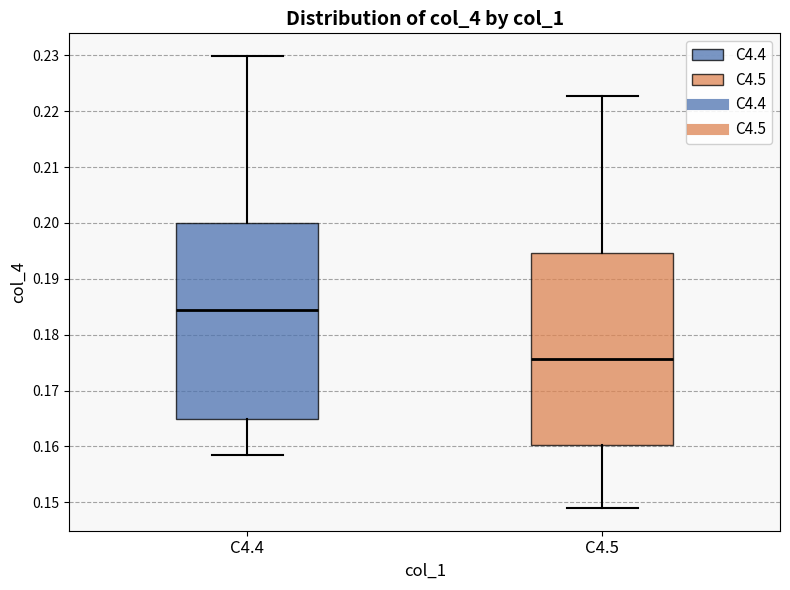

Reading left to right, transcribe this box plot: for each box, give where its median line is, the range the box spans, and where its two whiskers end, as read against the y-axis. The values are not printed on the chart, so give them approximately, as read against the axis.

C4.4: median 0.184, box 0.165 to 0.200, whiskers 0.158 to 0.230
C4.5: median 0.176, box 0.160 to 0.195, whiskers 0.149 to 0.223